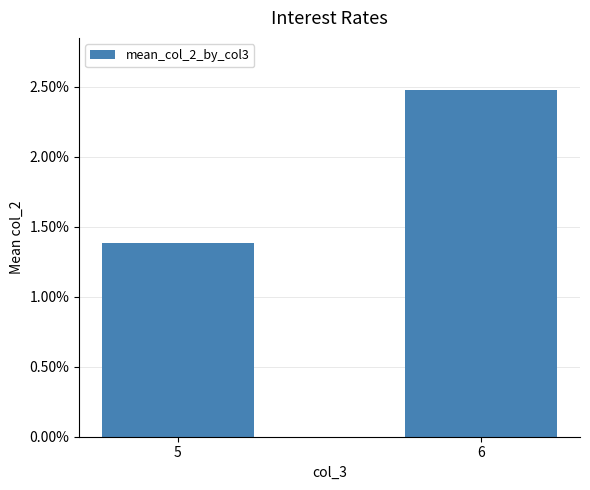

Which category has the lowest value across all series?

5